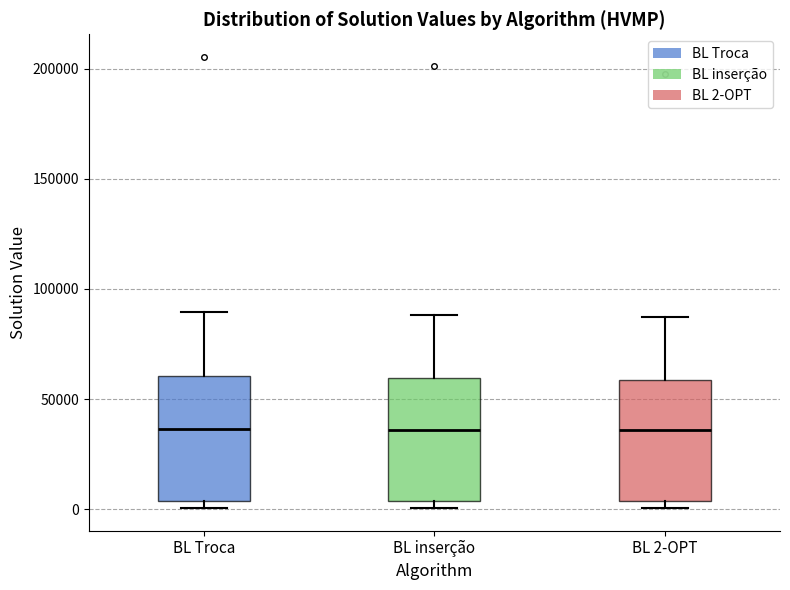

Reading left to right, transcribe this box plot: for each box, give where its median line is, the range the box spans, and where its two whiskers end, as read against the y-axis. The values are not printed on the chart, so give them approximately, as read against the axis.

BL Troca: median 35000, box 5000 to 60000, whiskers 0 to 90000
BL inserção: median 35000, box 5000 to 60000, whiskers 0 to 90000
BL 2-OPT: median 35000, box 5000 to 60000, whiskers 0 to 85000